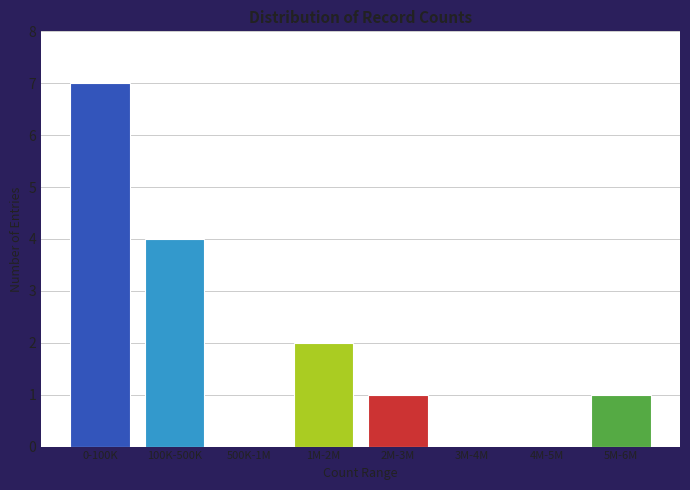

Reading left to right, extract all data points from this chart.

0-100K=7	100K-500K=4	500K-1M=0	1M-2M=2	2M-3M=1	3M-4M=0	4M-5M=0	5M-6M=1